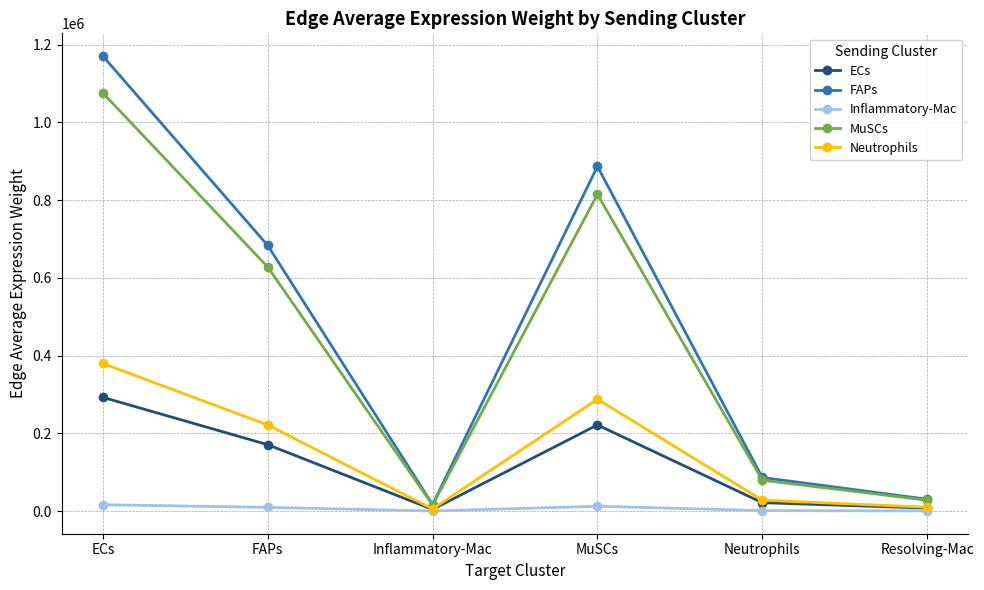

How many distinct data groups are displayed?

5